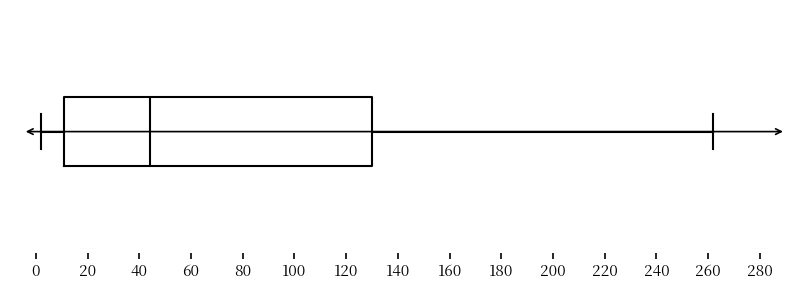

Where does the left whisker of the box end on the x-axis? The values are not printed on the chart, so give them approximately, as read against the axis.

2